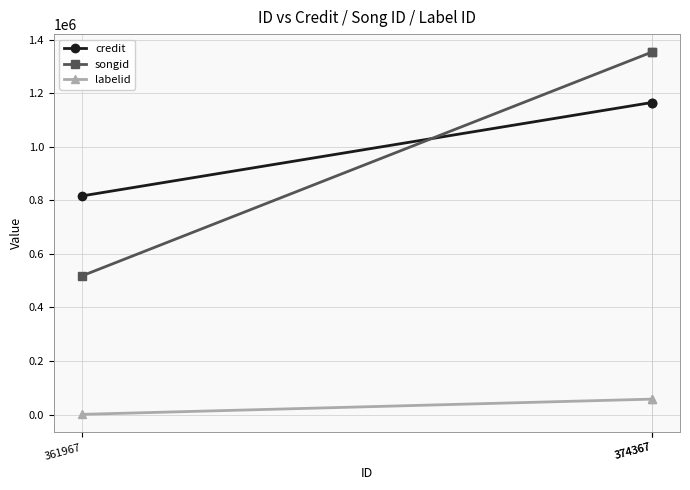

At 374367, list the series in order from largest to smallest.

songid, credit, labelid